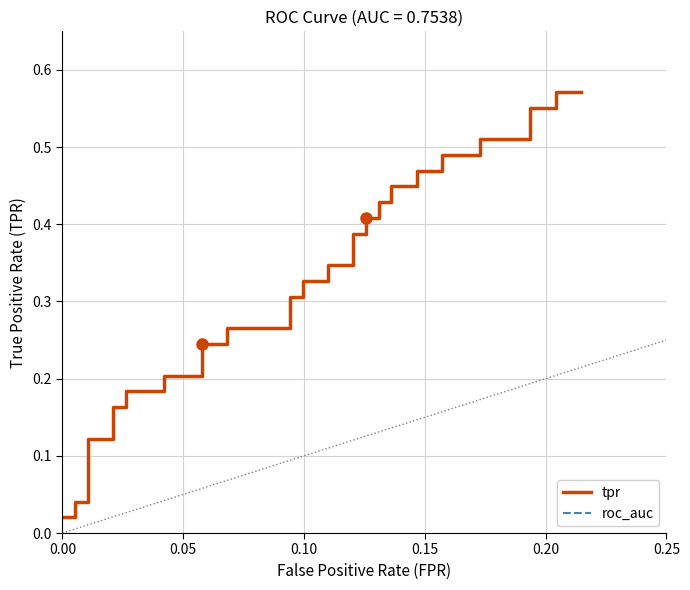

What is the average value of the roc_auc series?

0.8